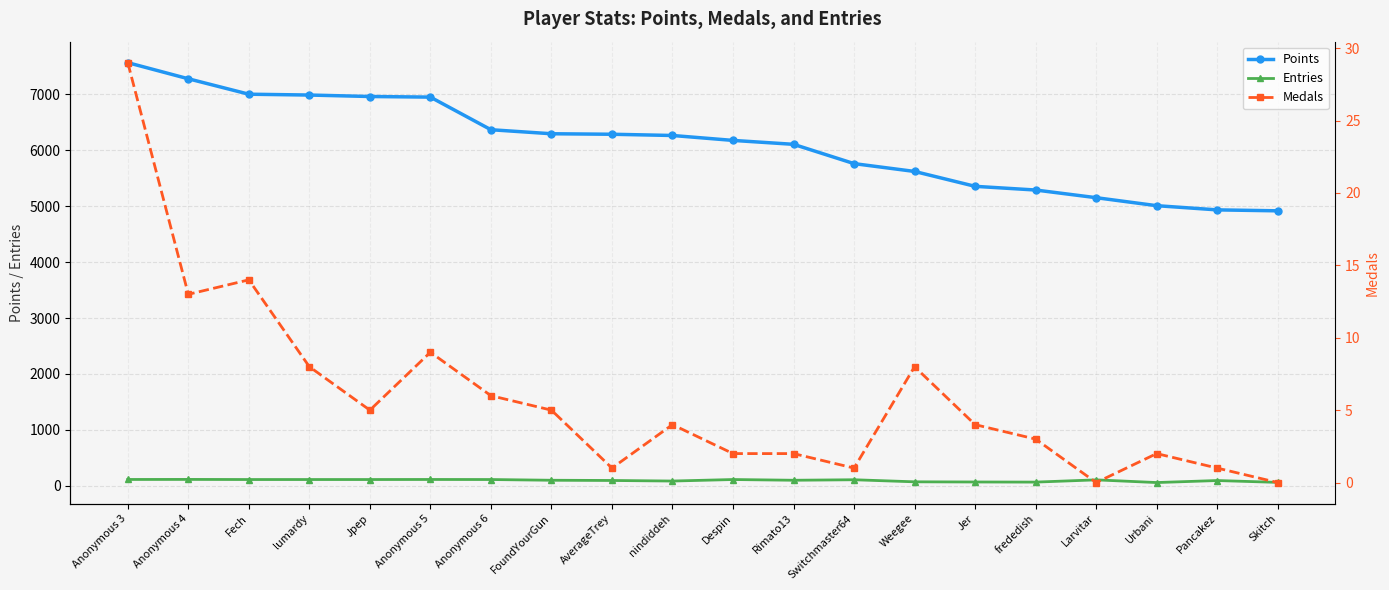

Reading left to right, list all the values displayed in this chart.

Points: 7566	7278	7002	6987	6961	6950	6367	6295	6286	6264	6176	6106	5761	5621	5355	5289	5152	5009	4934	4917
Entries: 114	115	113	113	113	114	113	100	96	86	113	100	109	72	69	67	107	59	95	62
Medals: 29	13	14	8	5	9	6	5	1	4	2	2	1	8	4	3	0	2	1	0